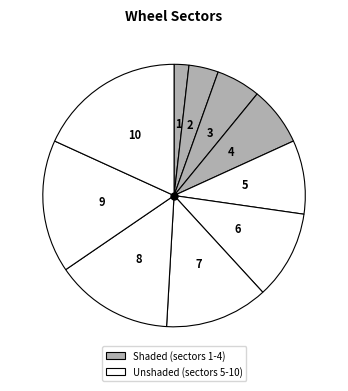

Between 4 and 2, which is larger?

4